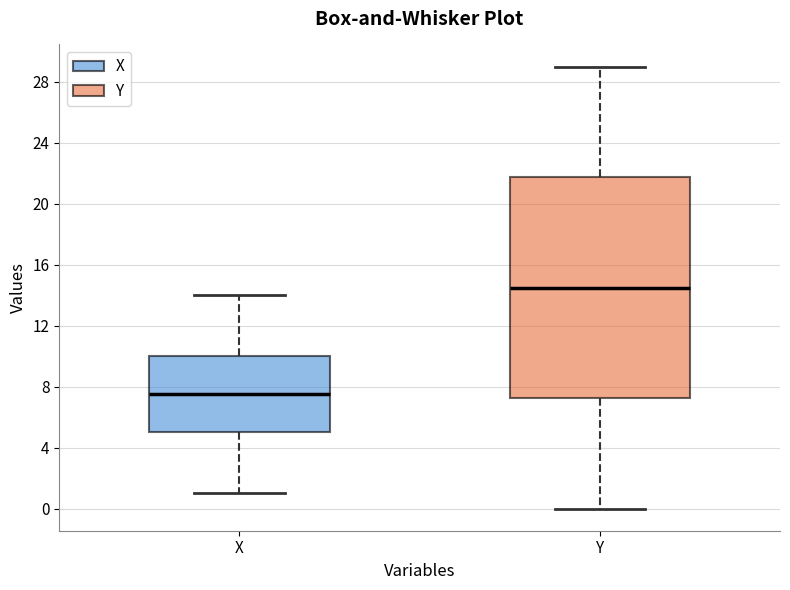

Where does the lower whisker of the box for Y end on the y-axis? The values are not printed on the chart, so give them approximately, as read against the axis.

0.0